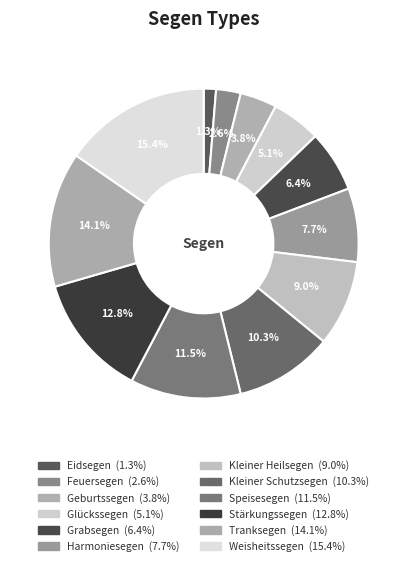

Rank the categories by value from highest to lowest.

Weisheitssegen, Tranksegen, Stärkungssegen, Speisesegen, Kleiner Schutzsegen, Kleiner Heilsegen, Harmoniesegen, Grabsegen, Glückssegen, Geburtssegen, Feuersegen, Eidsegen